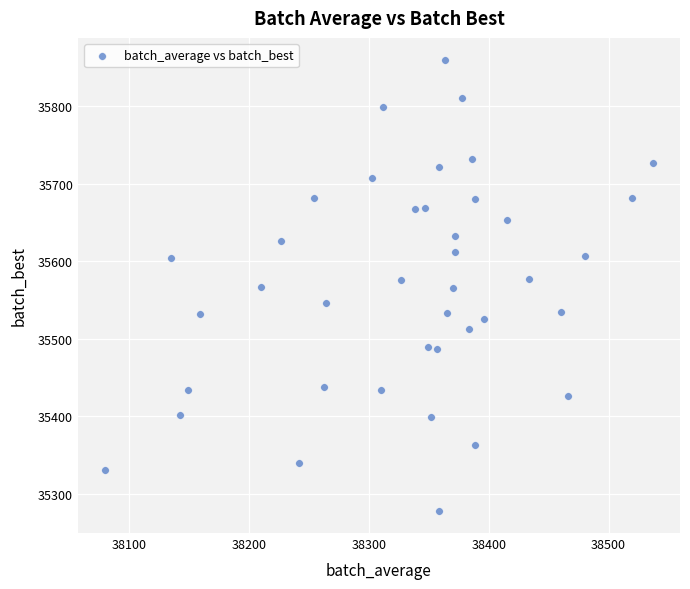

What is the range of X values (max minus min)?

456.9